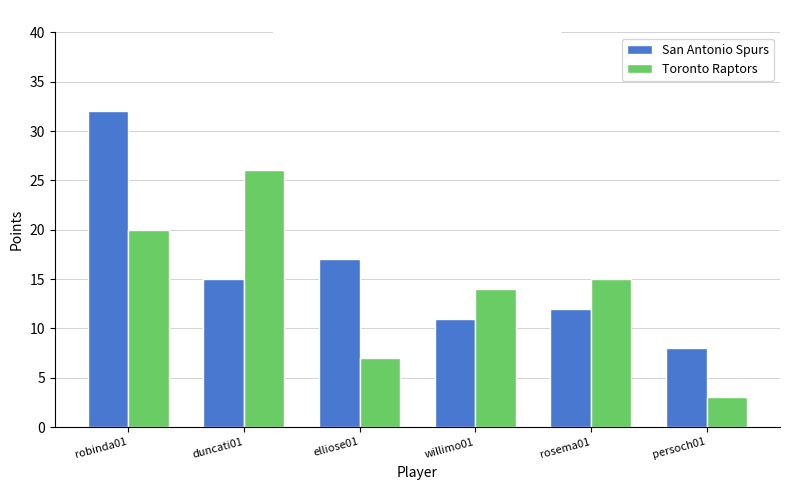

Reading left to right, what are all the values shown in this chart?

San Antonio Spurs: 32	15	17	11	12	8
Toronto Raptors: 20	26	7	14	15	3